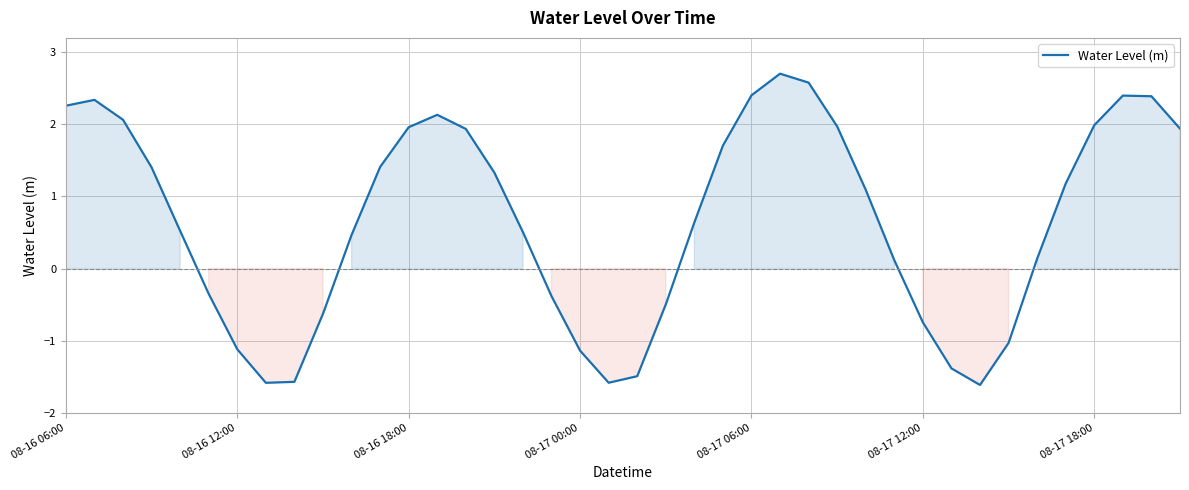

What is the smallest value displayed?

-1.6